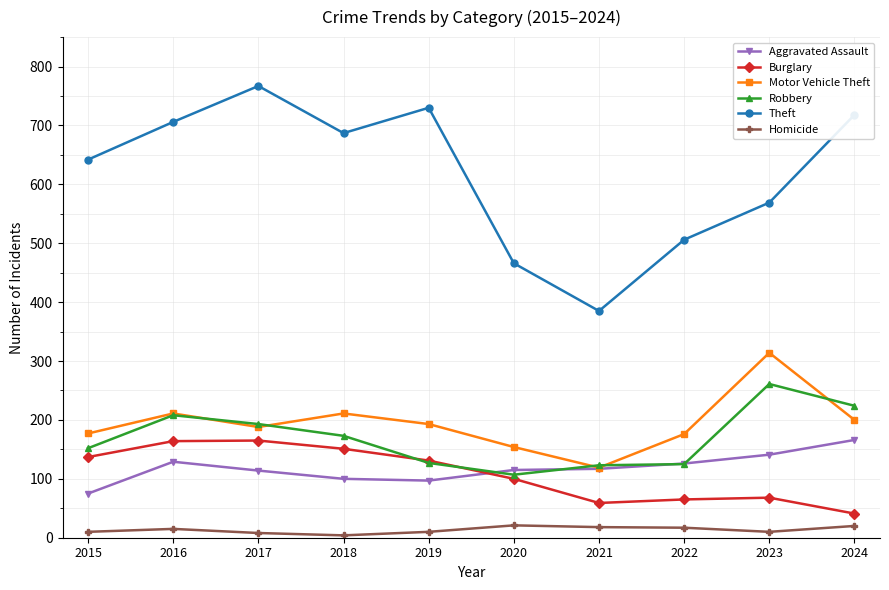

True or false: Homicide has more than 0 points higher than both neighbors.

True